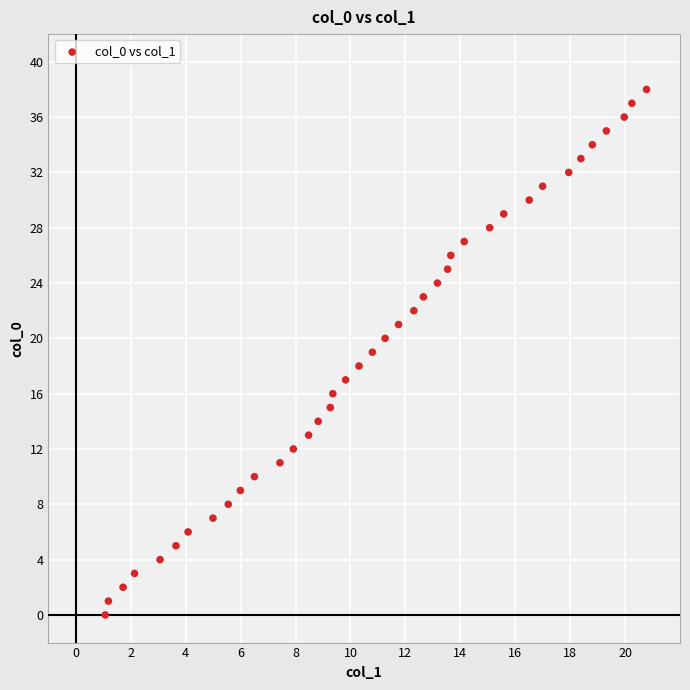

What is the range of Y values (max minus min)?

38